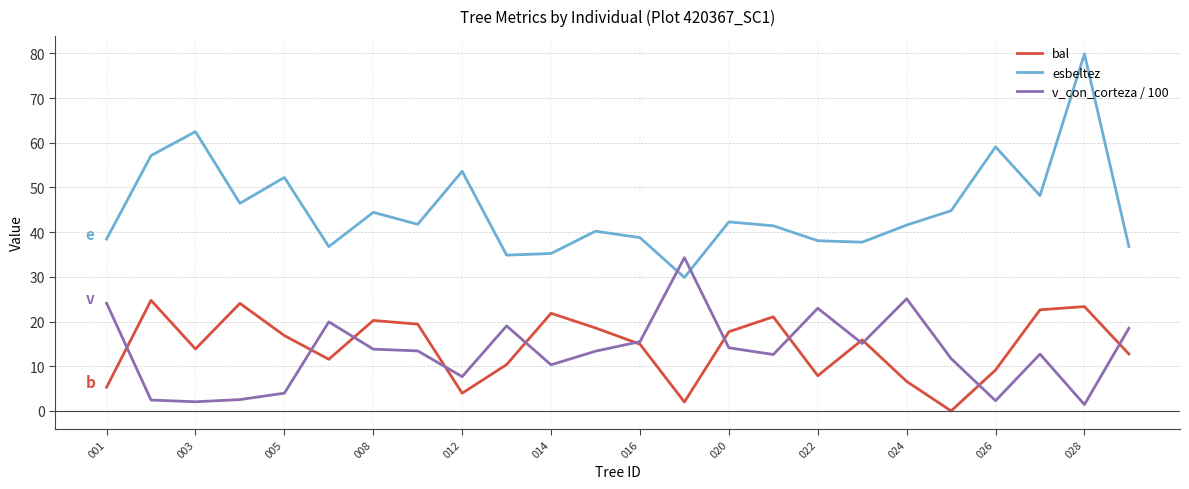

List the series in order of their peak value, highest first.

esbeltez, v_con_corteza / 100, bal